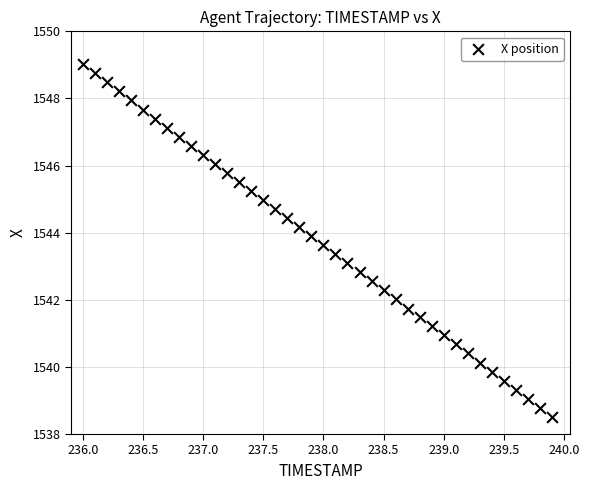

What is the range of Y values (max minus min)?

10.5